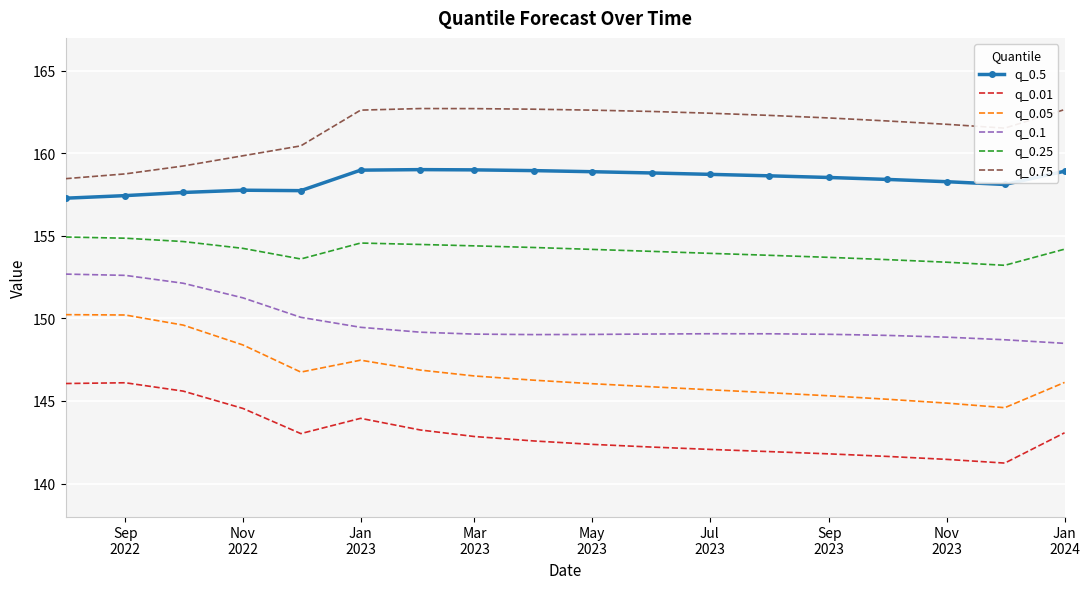

Which series has the largest range (max minus min)?

q_0.05